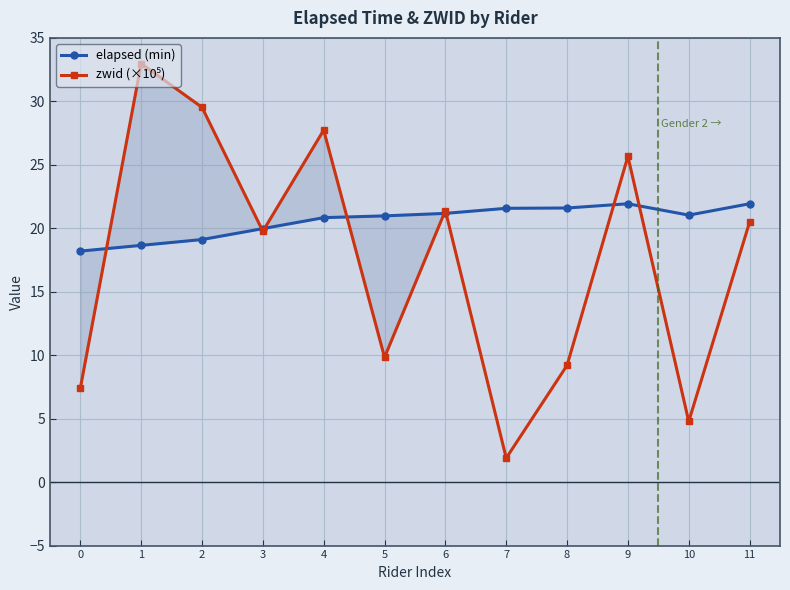

What value does the zwid (×10⁵) series have at 7?

1.9